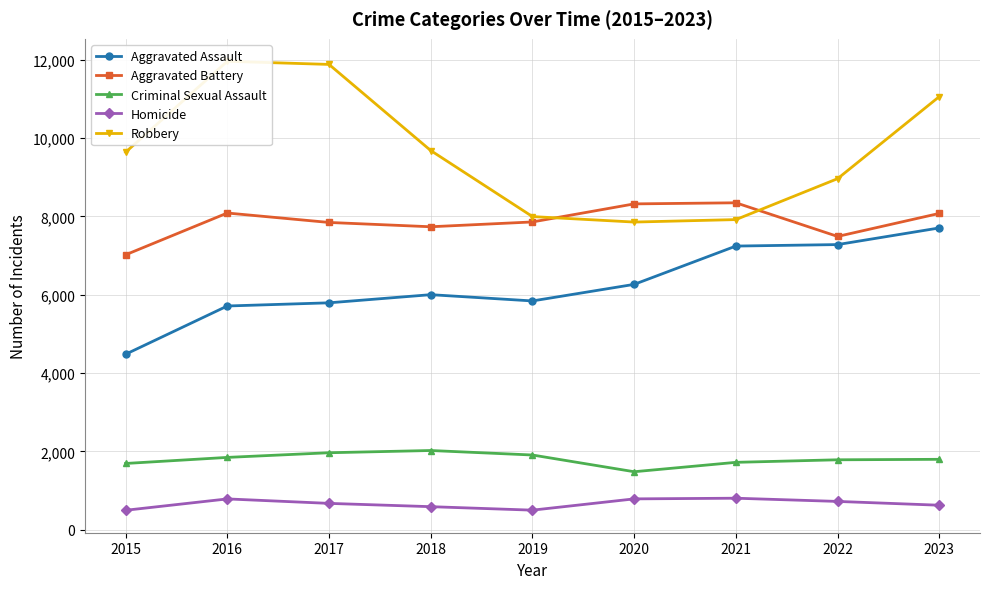

What are all the series names shown in the legend?

Aggravated Assault, Aggravated Battery, Criminal Sexual Assault, Homicide, Robbery